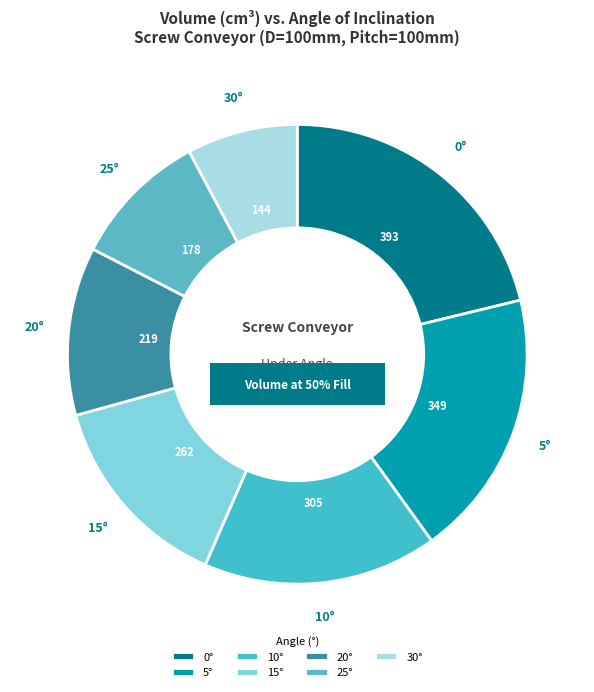

Is it true that 20° is 12% of the pie?

True